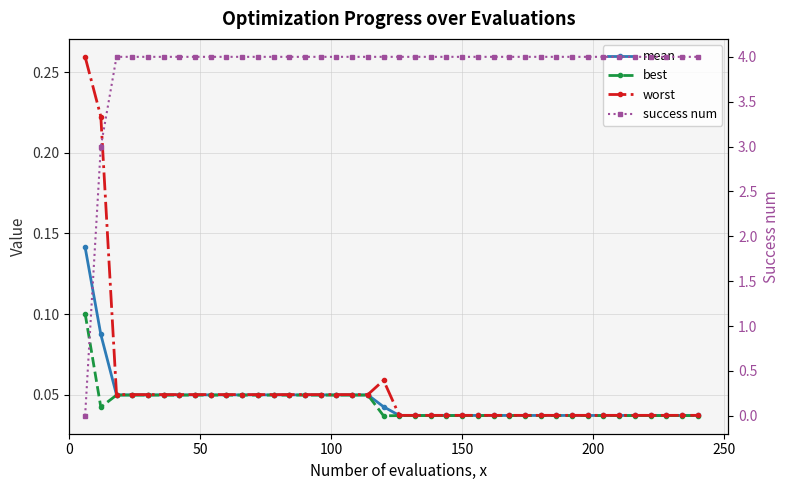

Count the number of categories in the chart.

40